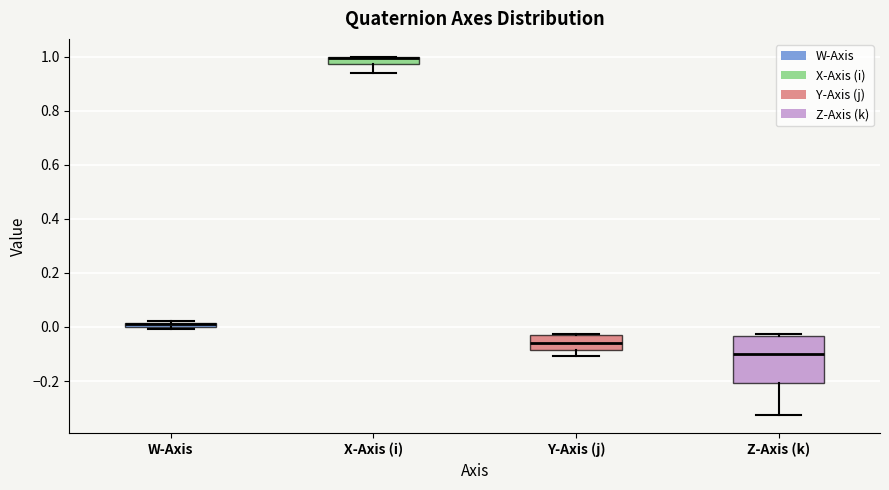

Comparing the boxes themselves (not the whiskers), which one is the tallest?

Z-Axis (k)